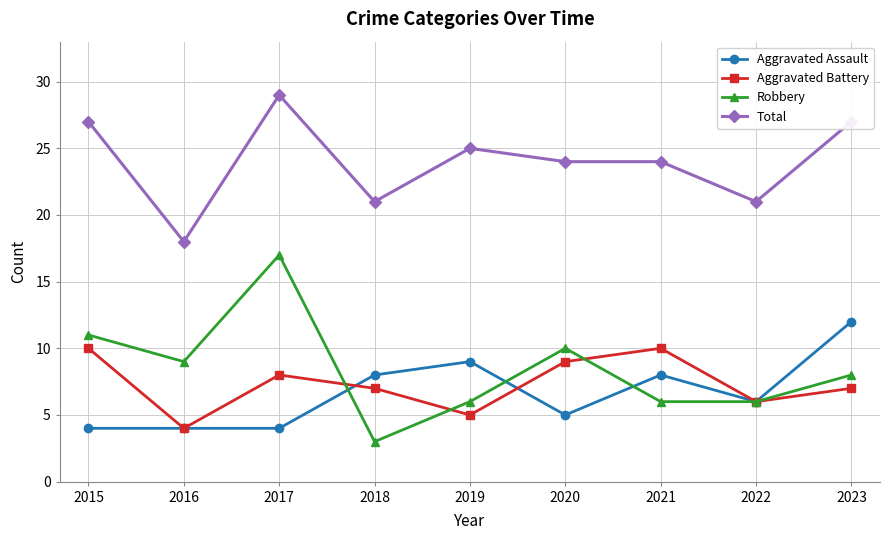

Where does the Total series first go above 24?

2015